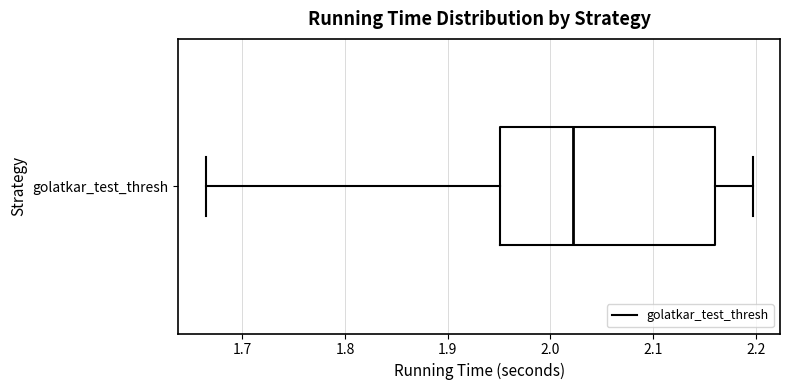

Read this box plot against the x-axis: the position of the median line, the range covered by the box, and the ends of both whiskers. The values are not printed on the chart, so give them approximately, as read against the axis.

median 2.02, box 1.95 to 2.16, whiskers 1.66 to 2.20